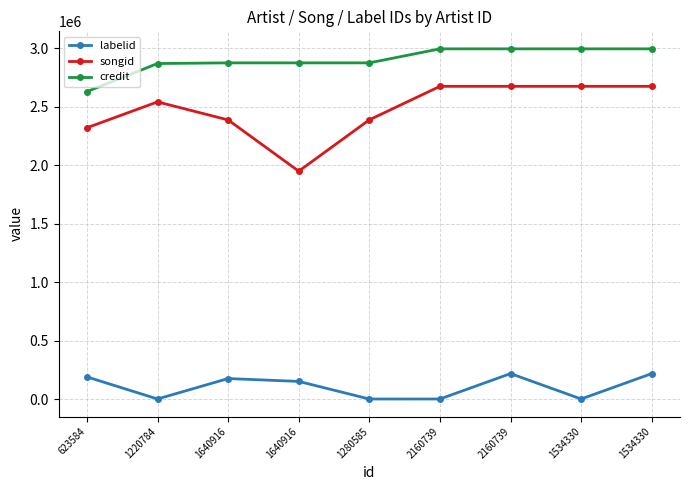

Does the chart have visible grid lines?

Yes